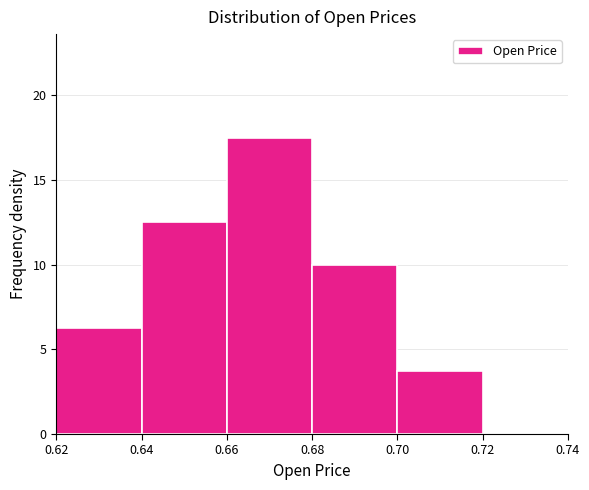

How tall is the bar that spans 0.62 to 0.64 on the x-axis? The values are not printed on the chart, so give them approximately, as read against the axis.

6.5